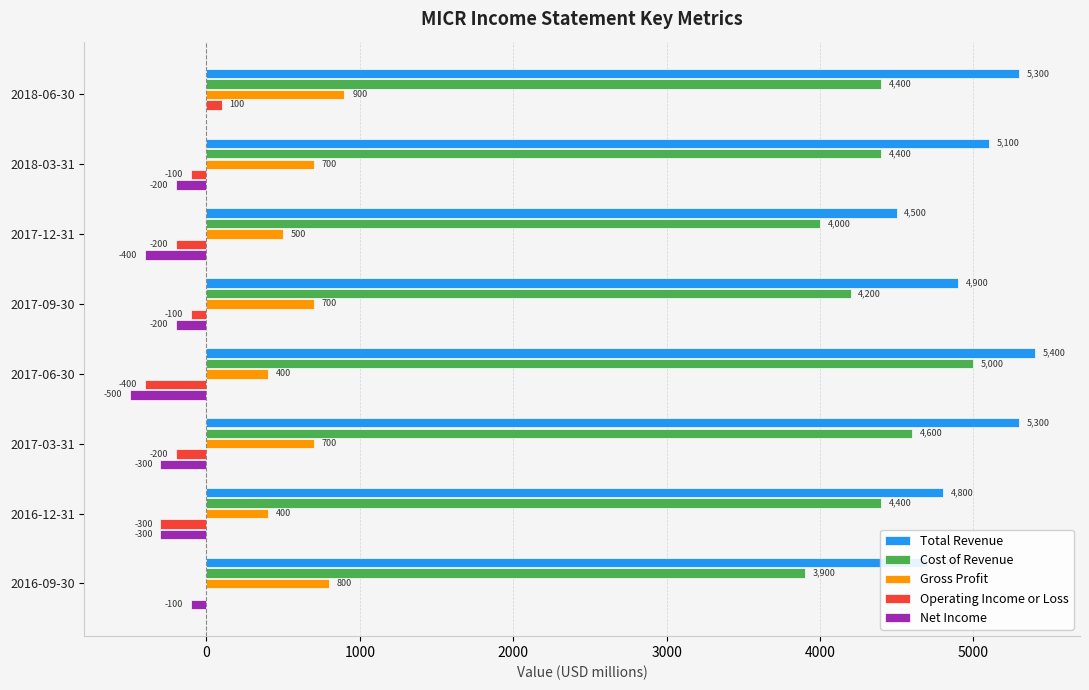

Which series changed the most between 2018-06-30 and 2016-09-30?

Total Revenue